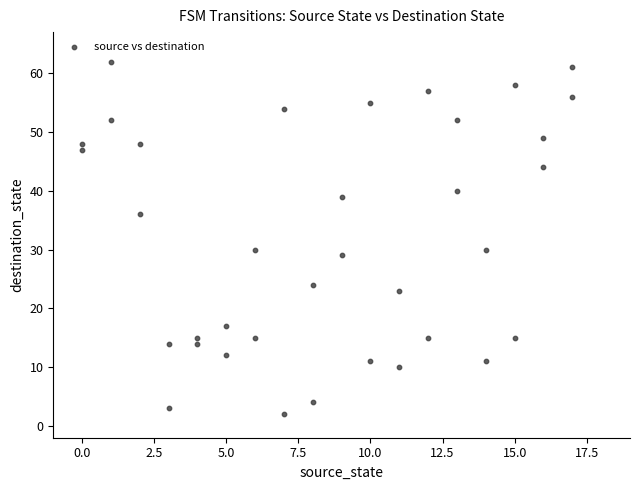

What is the range of Y values (max minus min)?

60